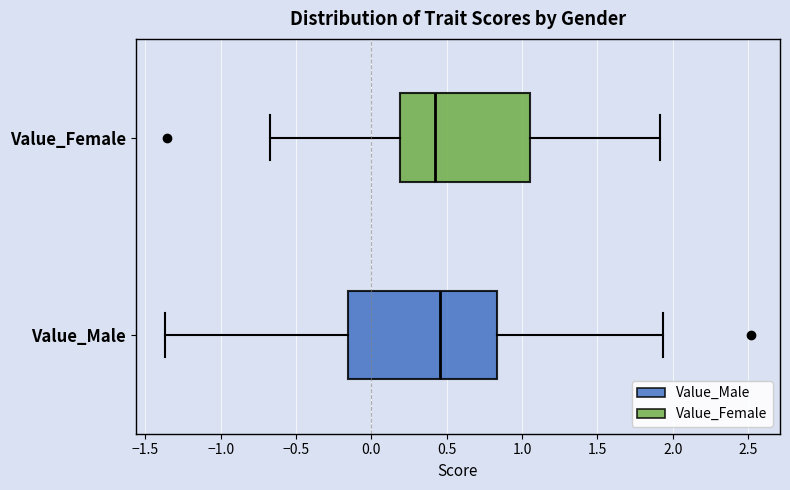

Where is the left edge of the box for Value_Female on the x-axis? The values are not printed on the chart, so give them approximately, as read against the axis.

0.20